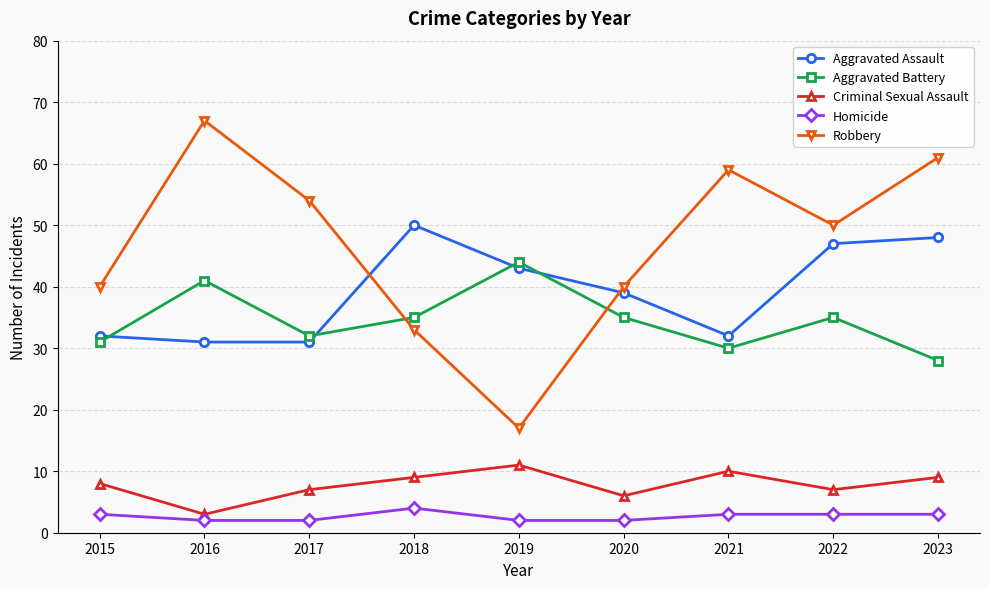

What is the lowest value of the Criminal Sexual Assault series?

3